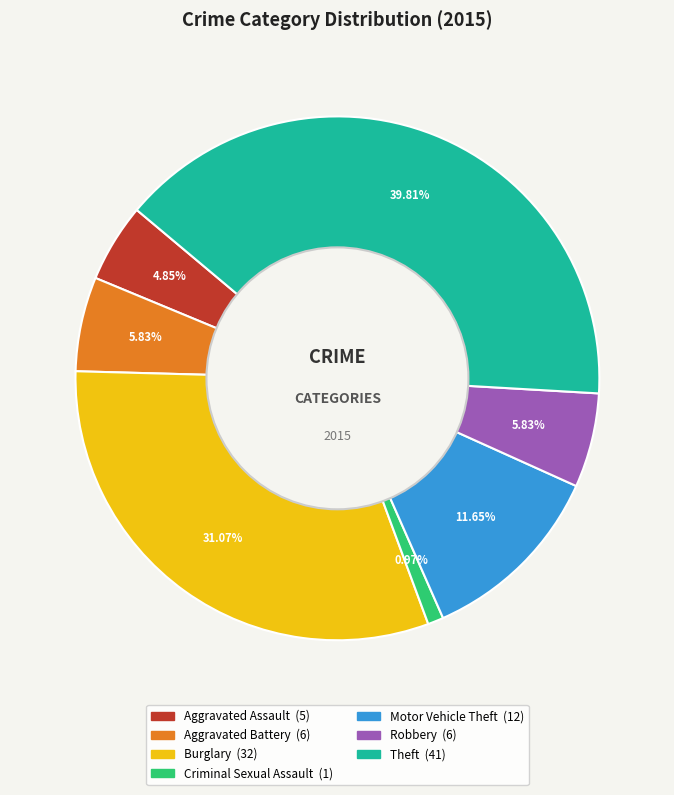

To the nearest percent, what is the difference between the Motor Vehicle Theft and Criminal Sexual Assault slice percentages?

11%